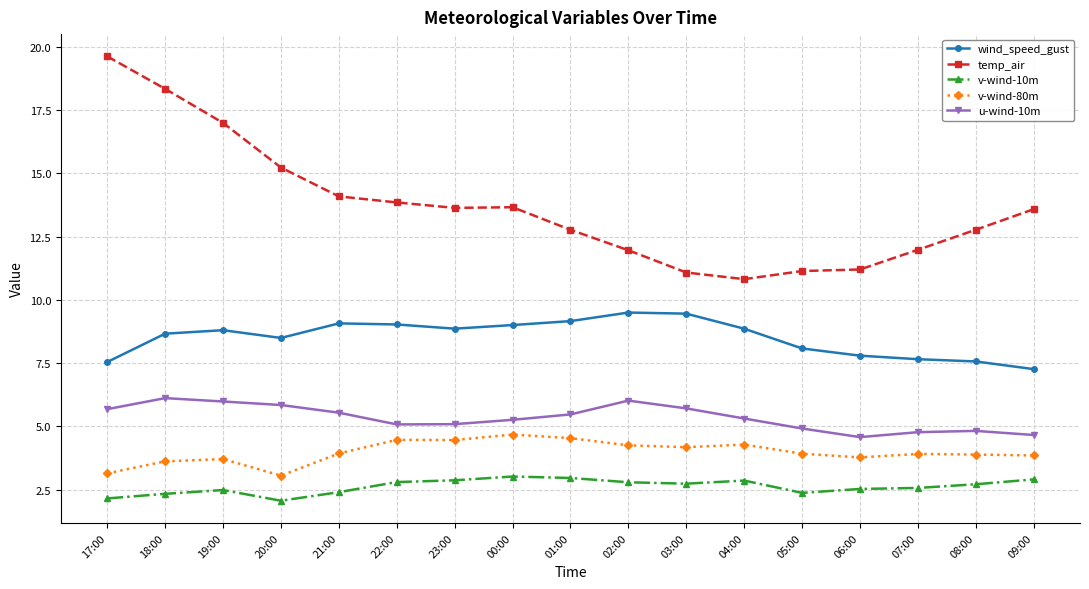

Count the number of data series in this chart.

5